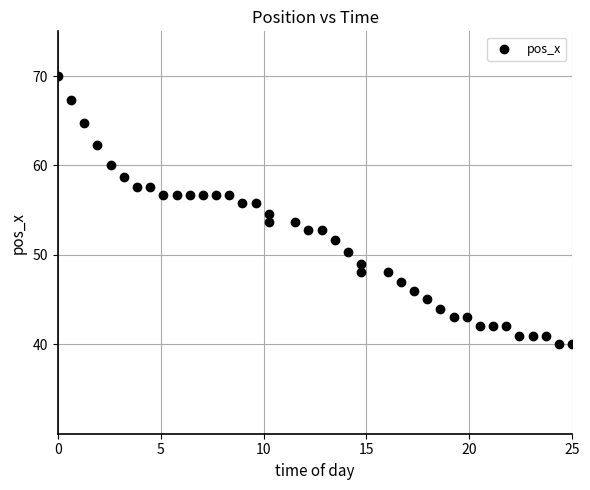

What is the range of X values (max minus min)?

25.0